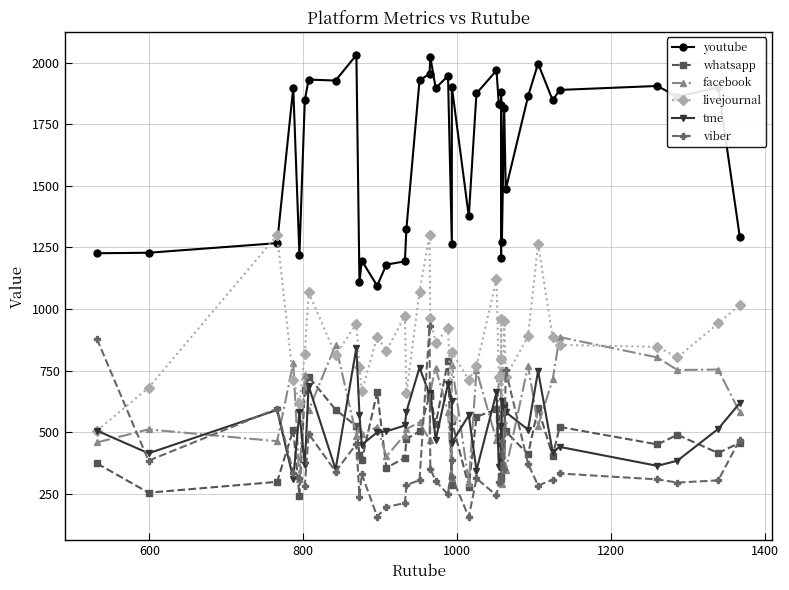

Which series has the largest total across all categories?

youtube